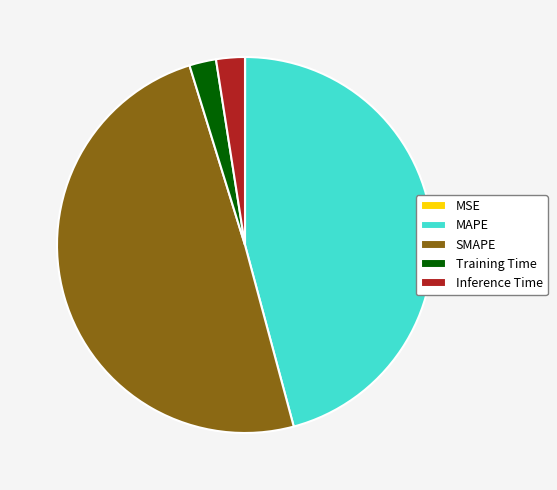

Is Inference Time the majority of the pie?

No